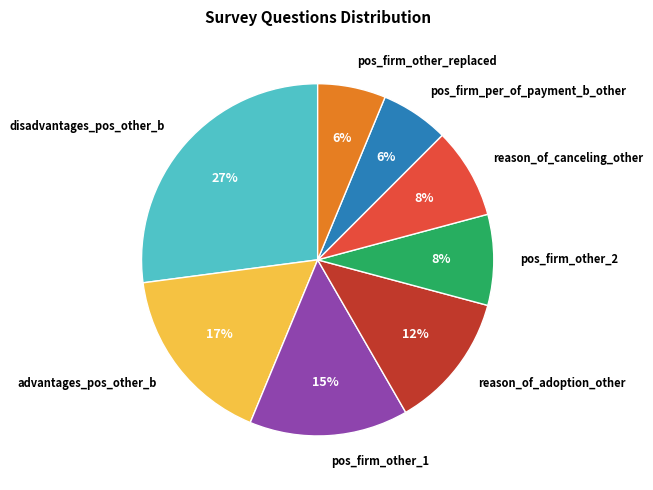

Does reason_of_canceling_other account for over 50% of the chart?

No